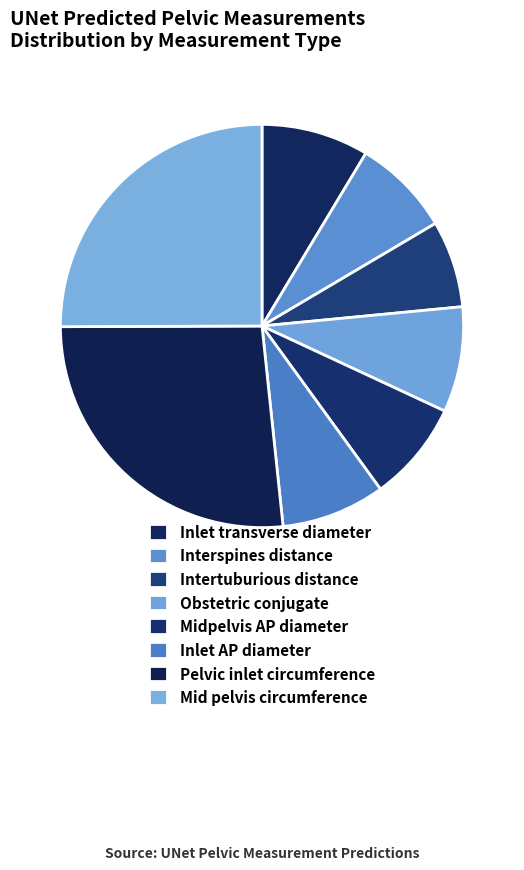

What is the largest slice in the pie chart?

Pelvic inlet circumference